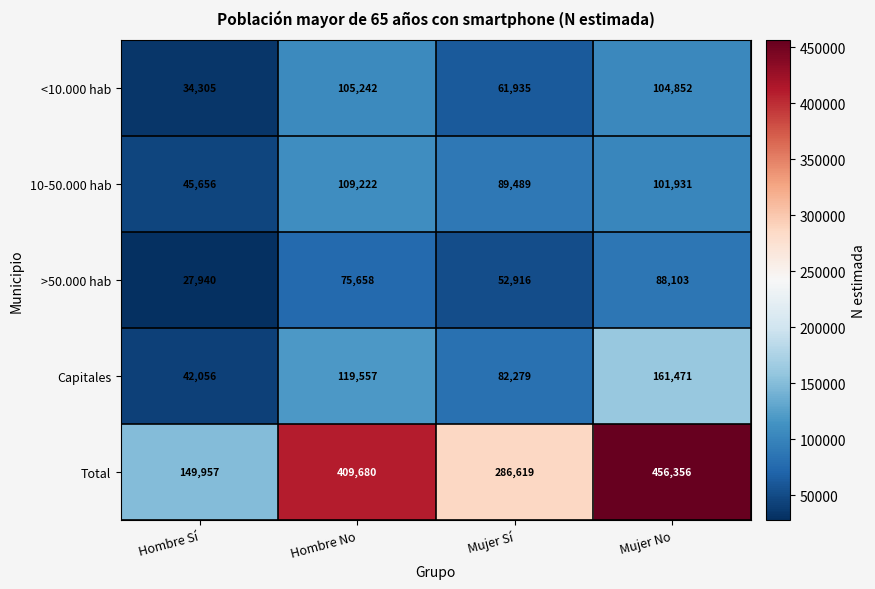

What is the sum of all Capitales values?

405363